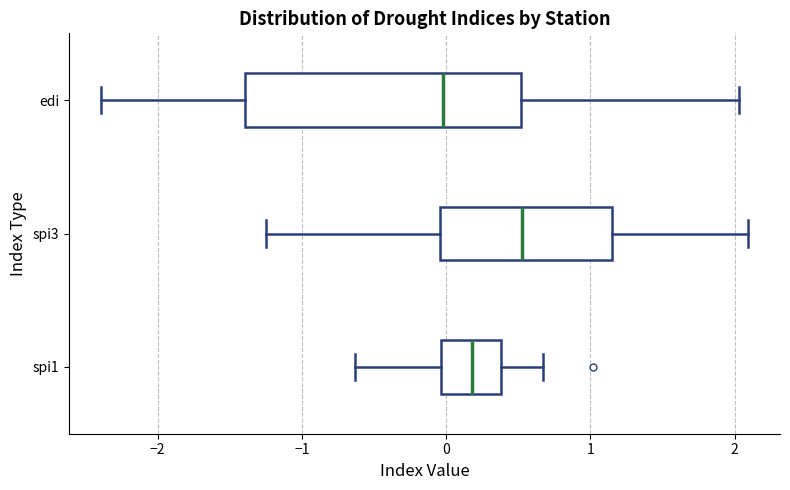

Which box is the widest, from its left edge to its right edge?

edi